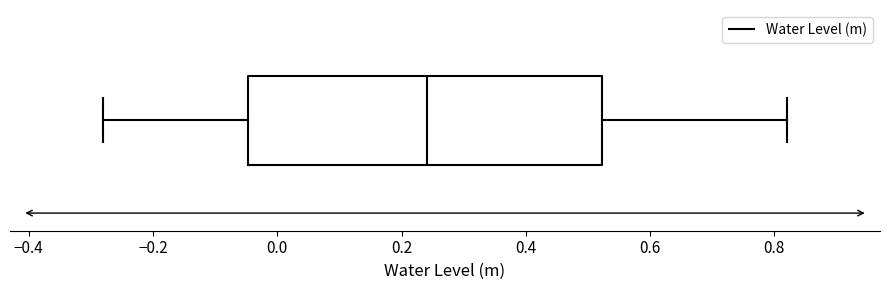

Read this box plot against the x-axis: the position of the median line, the range covered by the box, and the ends of both whiskers. The values are not printed on the chart, so give them approximately, as read against the axis.

median 0.24, box -0.04 to 0.52, whiskers -0.28 to 0.82